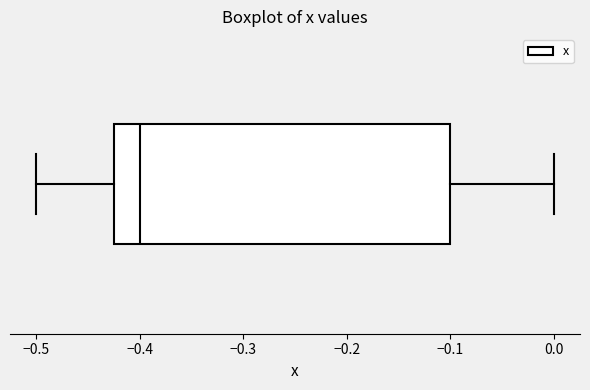

Where does the median line of the box sit on the x-axis? The values are not printed on the chart, so give them approximately, as read against the axis.

-0.40